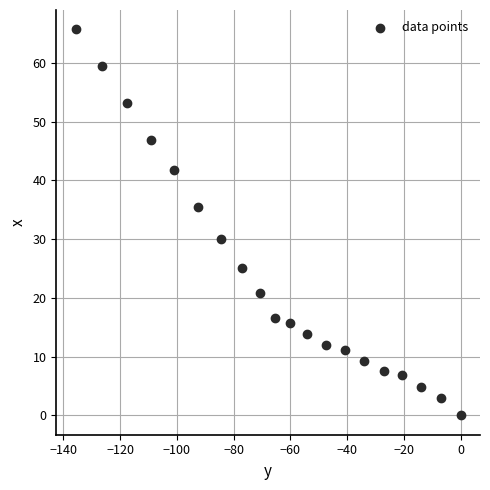

What Y value in the scatter plot is closest to 32?

30.1